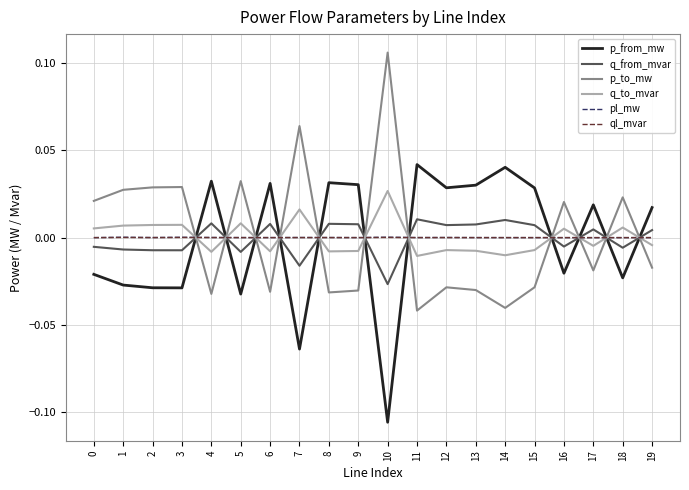

At which category does the chart reach its peak across all series?

10